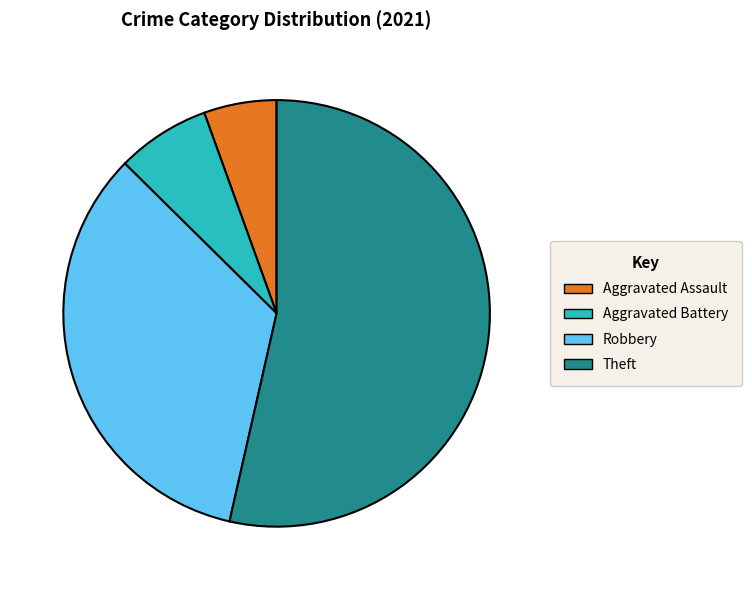

Combined, do Robbery and Aggravated Assault account for over 50%?

No